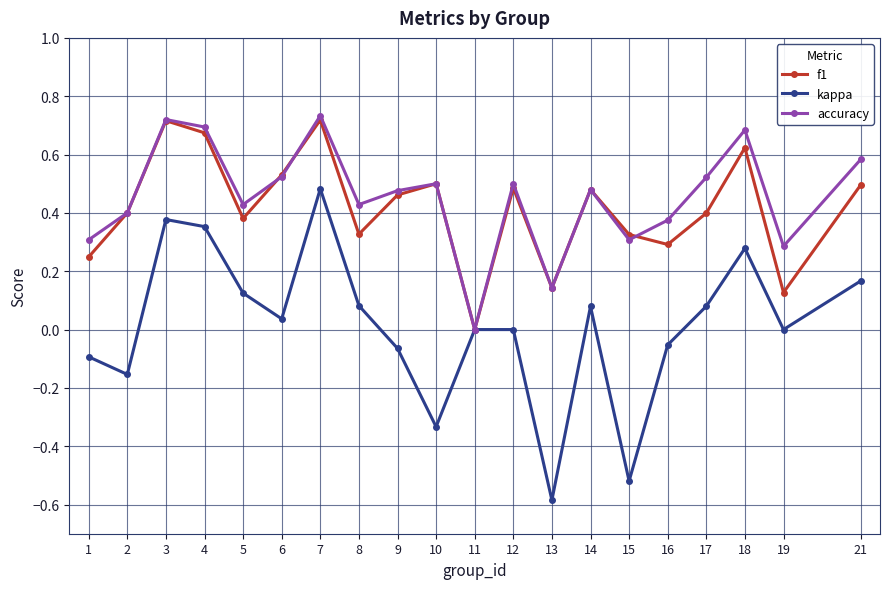

What is the total value across all series at 5?

0.9